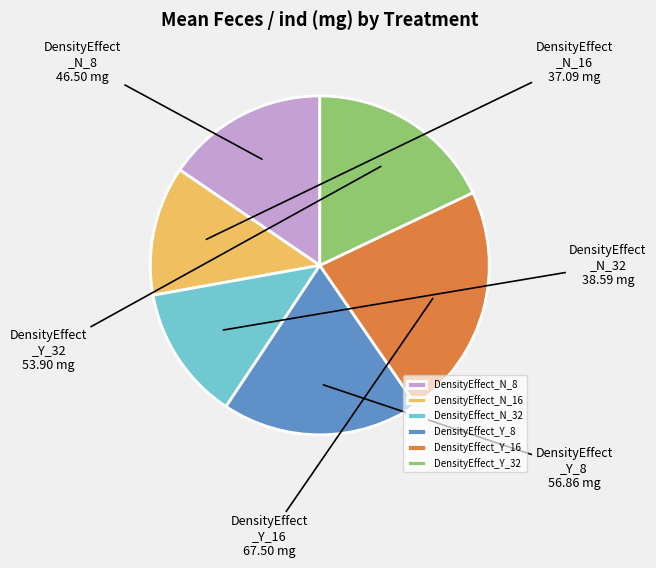

Is it true that DensityEffect_Y_16 is 35% of the pie?

False